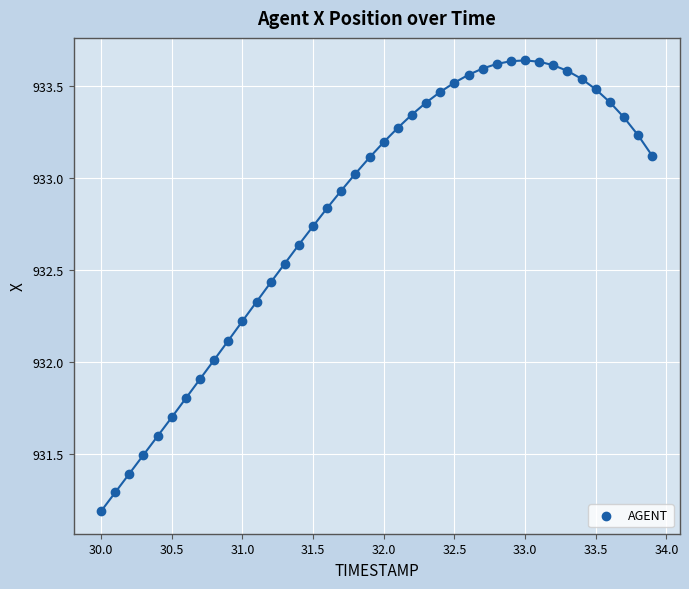

What is the range of X values (max minus min)?

3.9